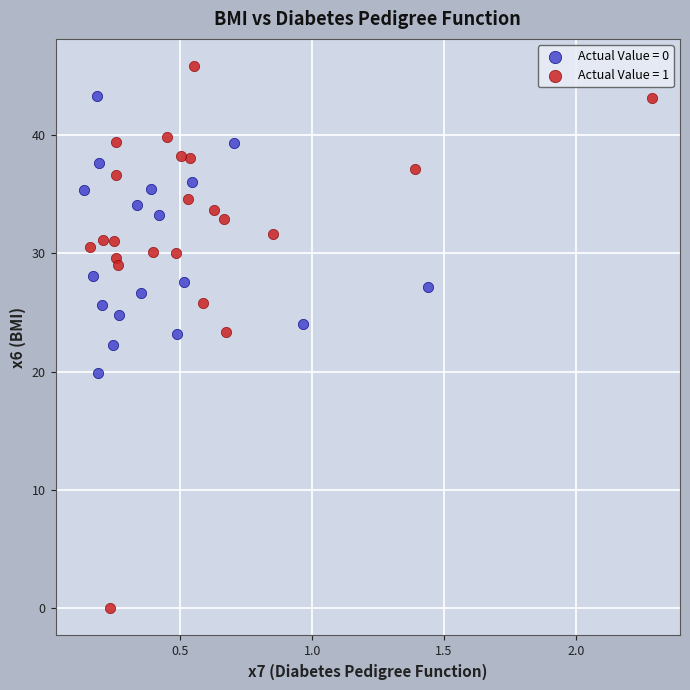

Which series contains the highest Y value?

Actual Value = 1